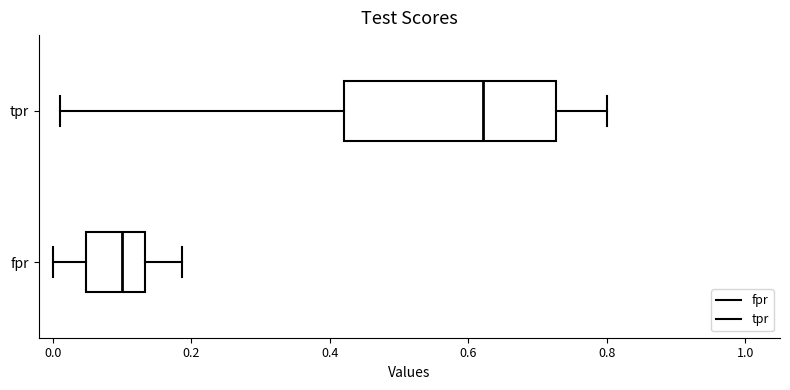

Where is the right edge of the box for fpr on the x-axis? The values are not printed on the chart, so give them approximately, as read against the axis.

0.14